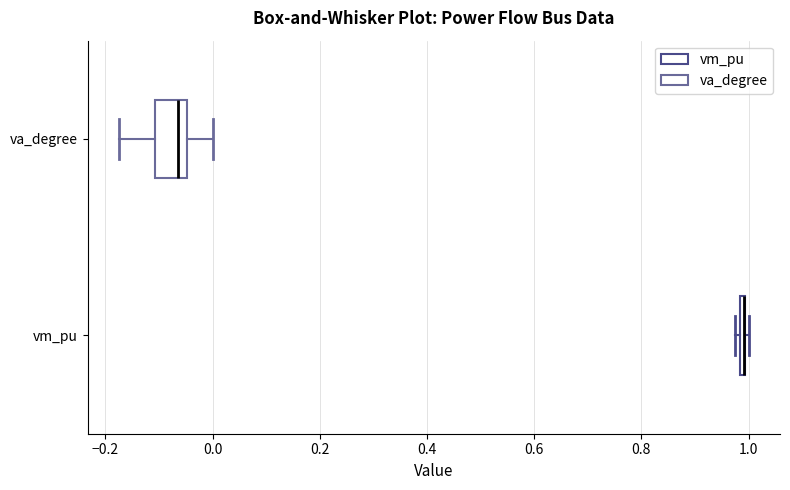

Where is the left edge of the box for vm_pu on the x-axis? The values are not printed on the chart, so give them approximately, as read against the axis.

0.98